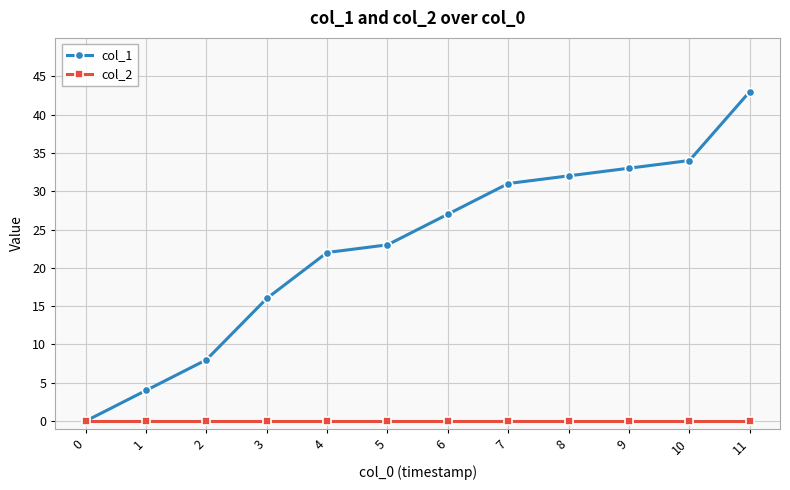

At how many categories does at least one series exceed 36?

1